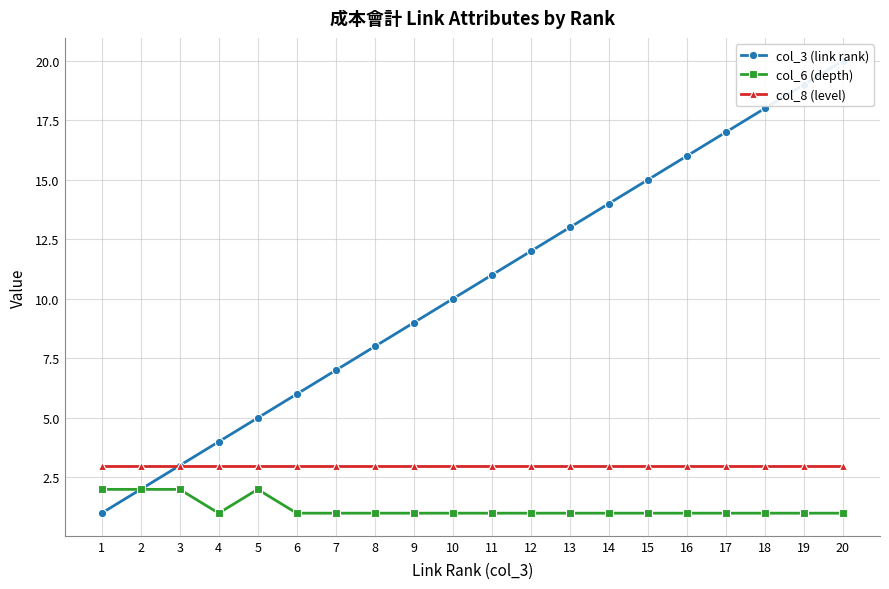

True or false: col_6 (depth) has a value of 1 at 17.

True